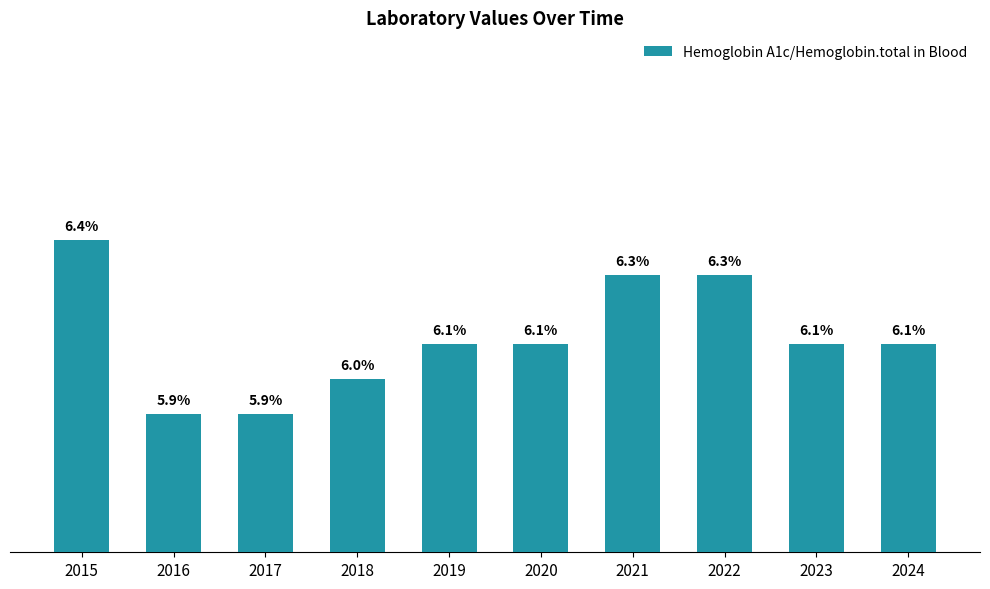

Does the chart contain any negative values?

No